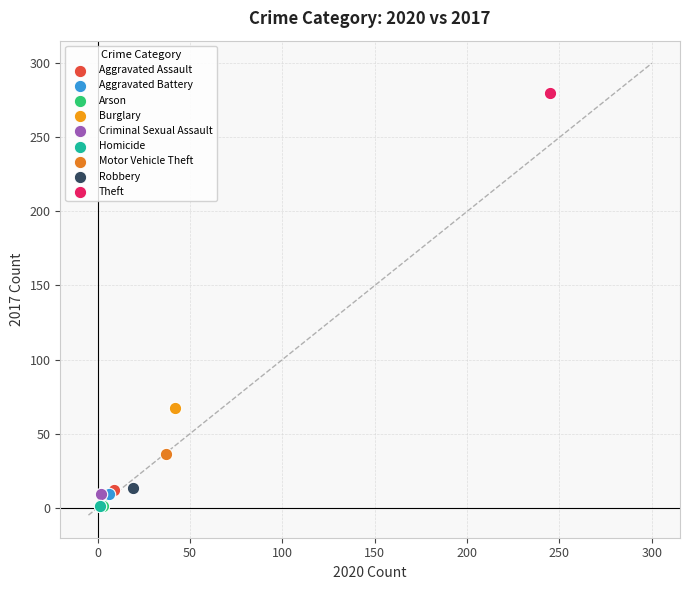

Which series reaches the maximum Y coordinate?

Theft